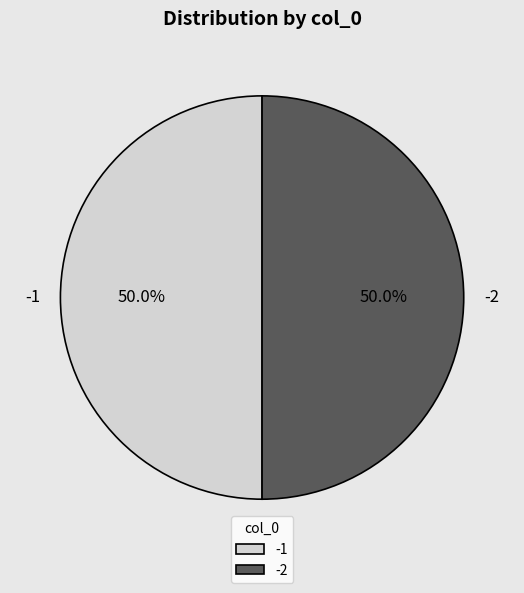

What is the ratio of the value at -1 to the value at -2?

1.0